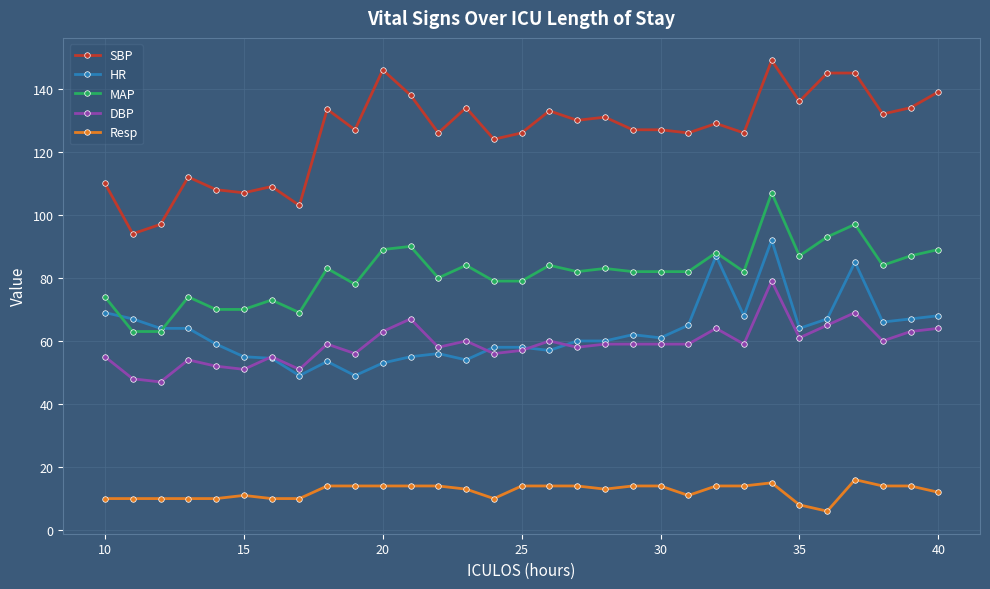

What is the value of the Resp point at the 11th from the left?

14.0